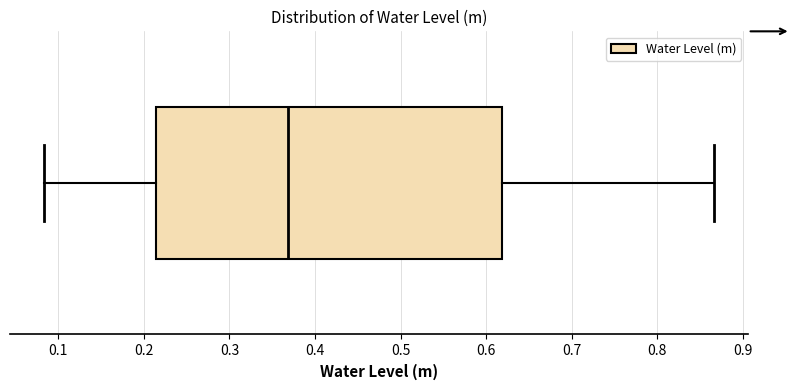

Read this box plot against the x-axis: the position of the median line, the range covered by the box, and the ends of both whiskers. The values are not printed on the chart, so give them approximately, as read against the axis.

median 0.37, box 0.21 to 0.62, whiskers 0.08 to 0.87